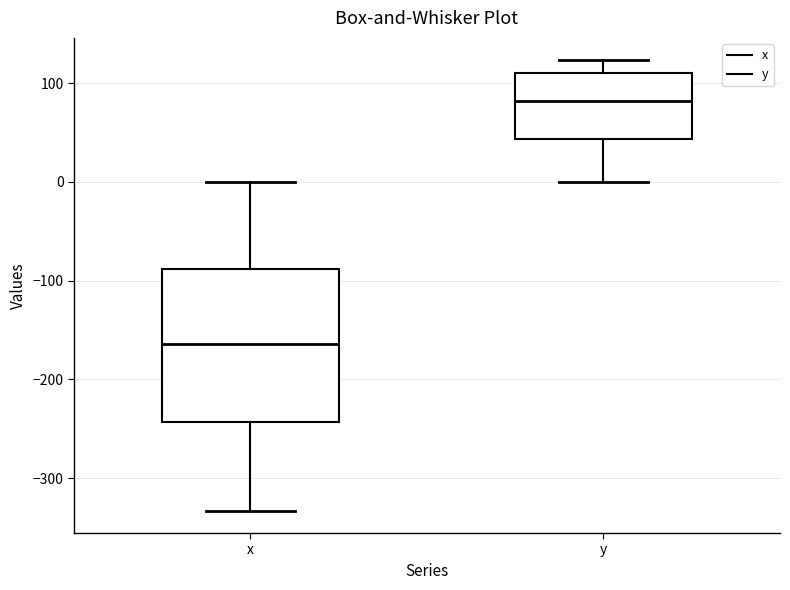

Which box's median line is the highest?

y